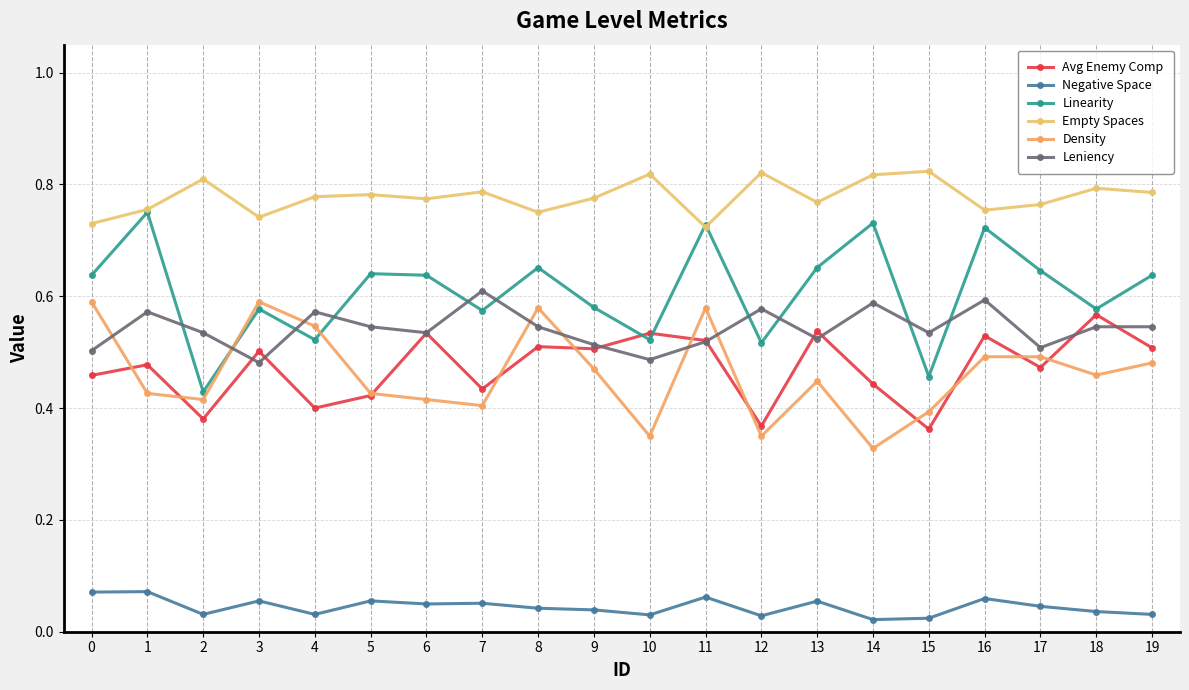

How many lines are shown in the chart?

6